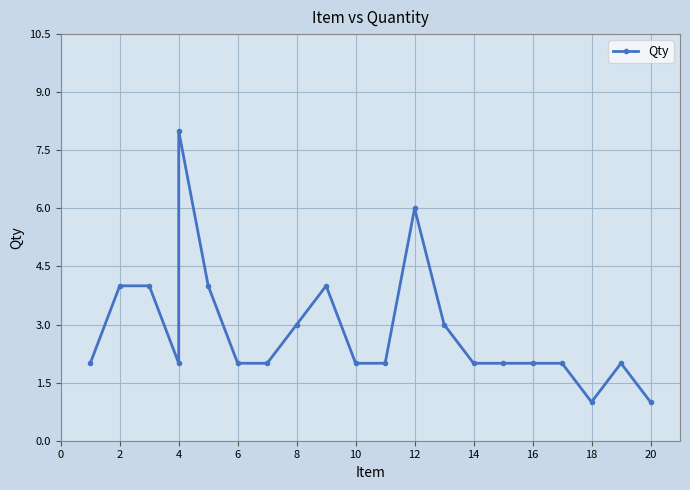

Where is the first local minimum?

6